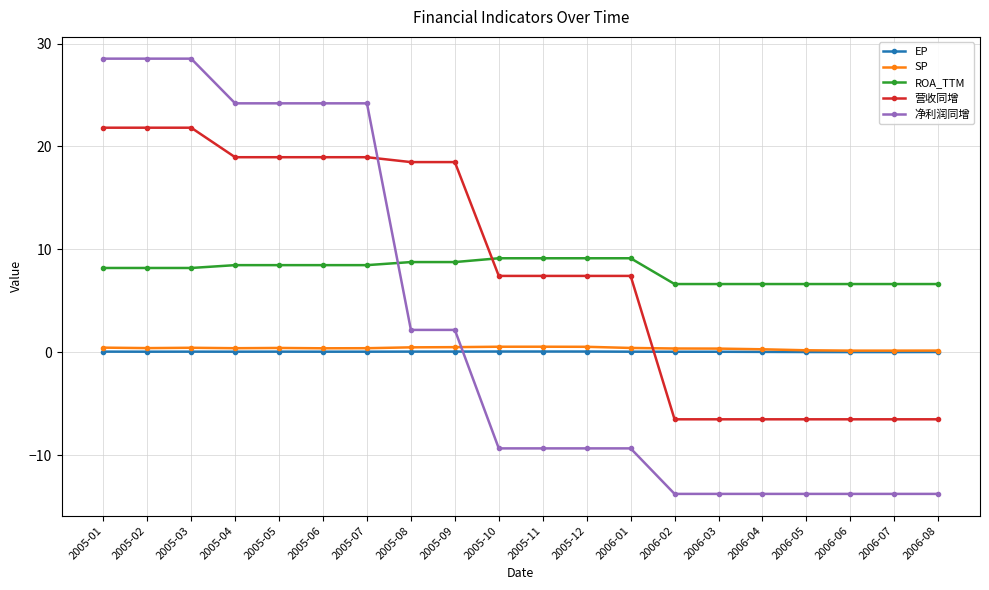

True or false: 营收同增 and ROA_TTM intersect in this chart.

True